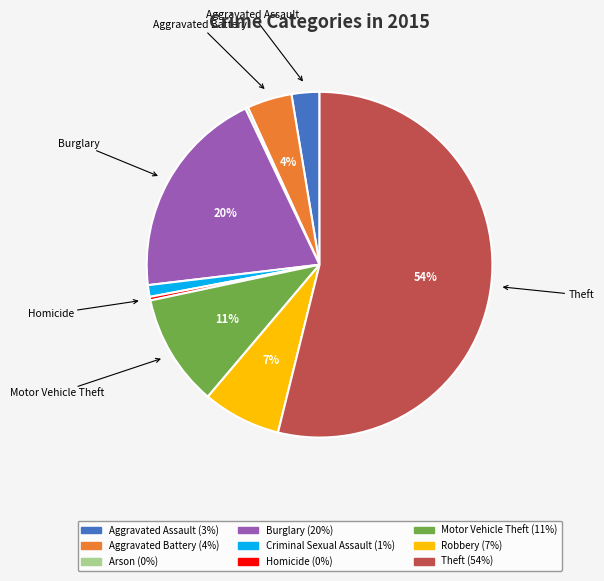

To the nearest percent, what is the average slice percentage?

11%